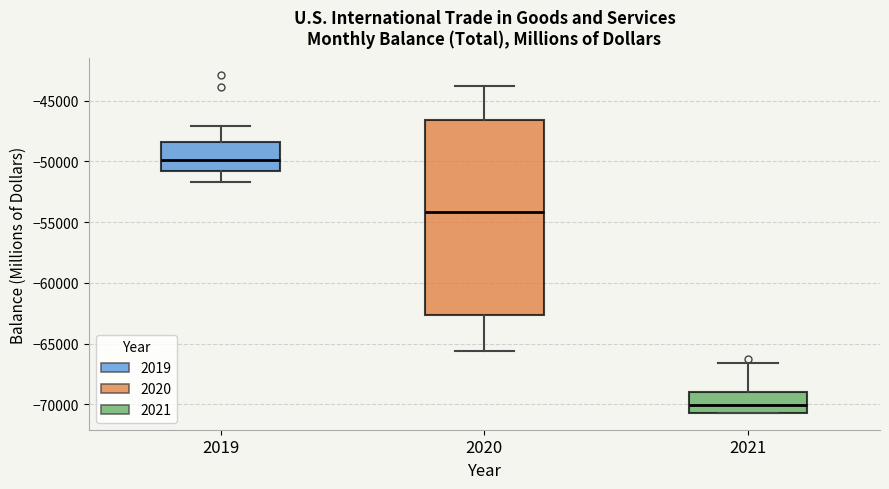

Which box's median line is the lowest?

2021